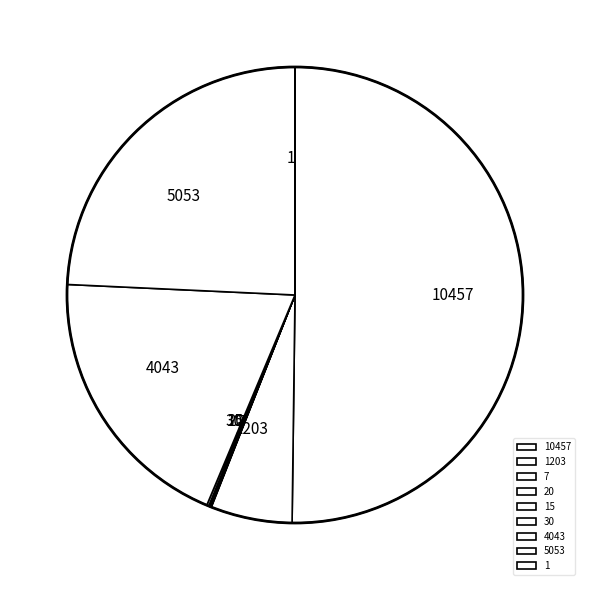

Does 5053 represent more than half of the total?

No